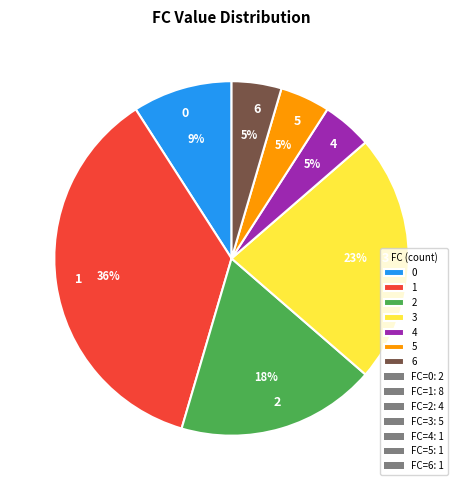

To the nearest percent, what is the average slice percentage?

14%